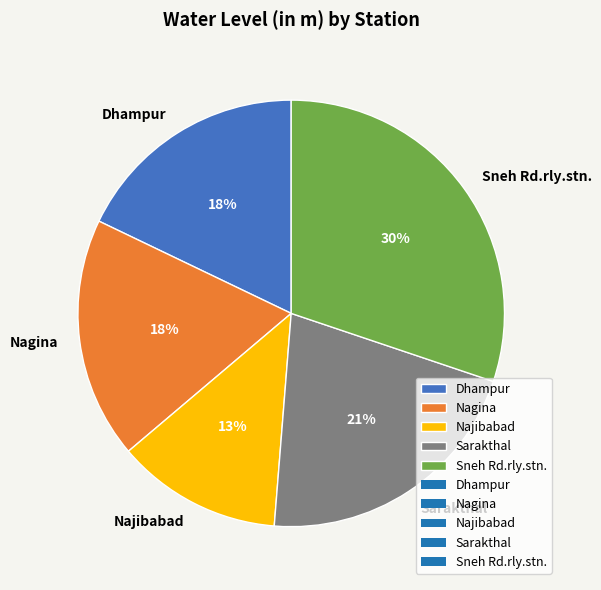

Which slice is the largest?

Sneh Rd.rly.stn.